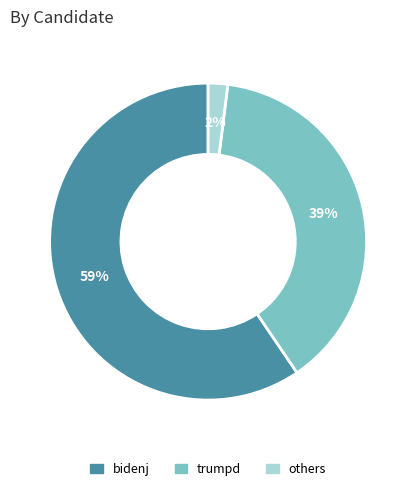

To the nearest percent, what is the difference between the largest and smallest slice percentages?

57%